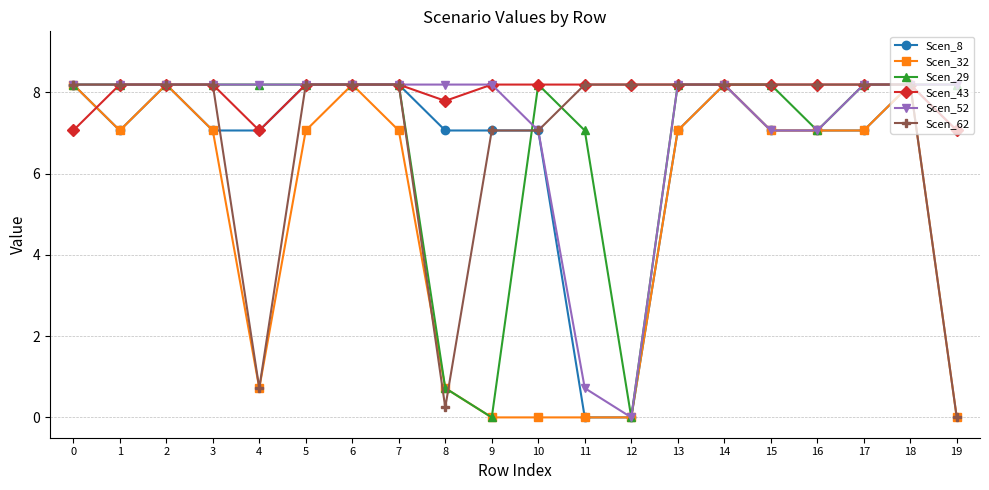

What is the value of the Scen_43 point at the 18th from the left?

8.2